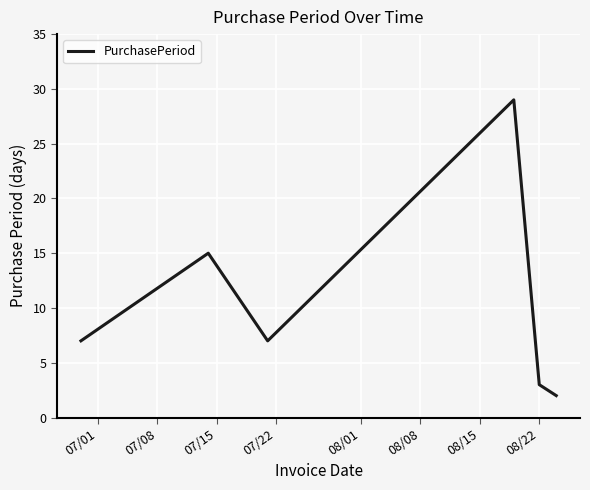

What is the maximum value shown in the chart?

29